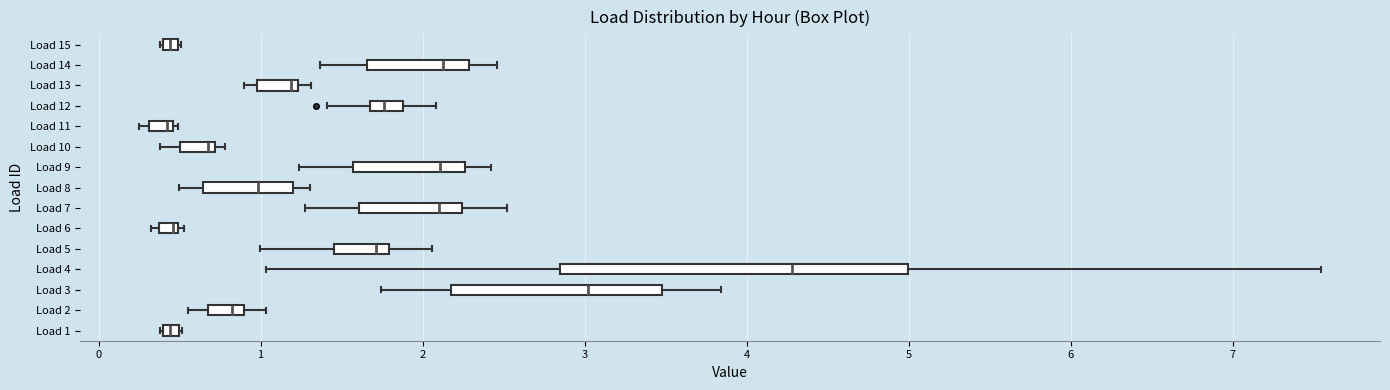

Which box is the widest, from its left edge to its right edge?

Load 4